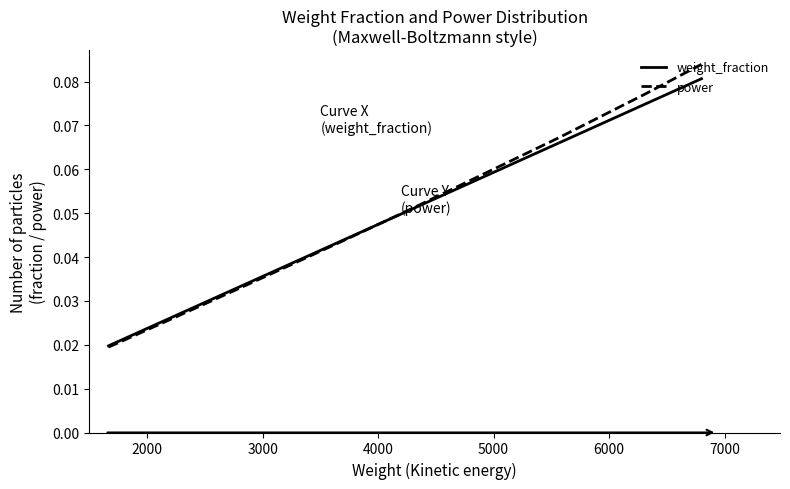

Which series has the widest spread of values?

power